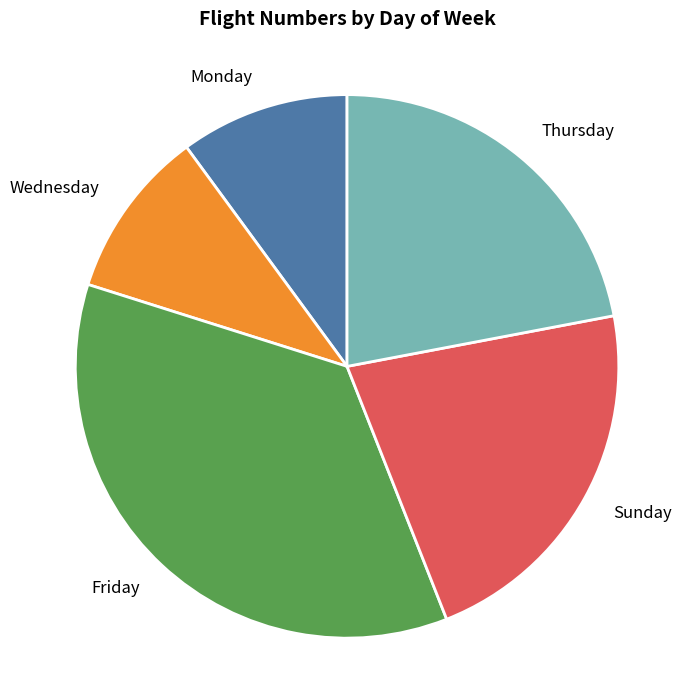

What is the ratio of the value at Friday to the value at Sunday?

1.6